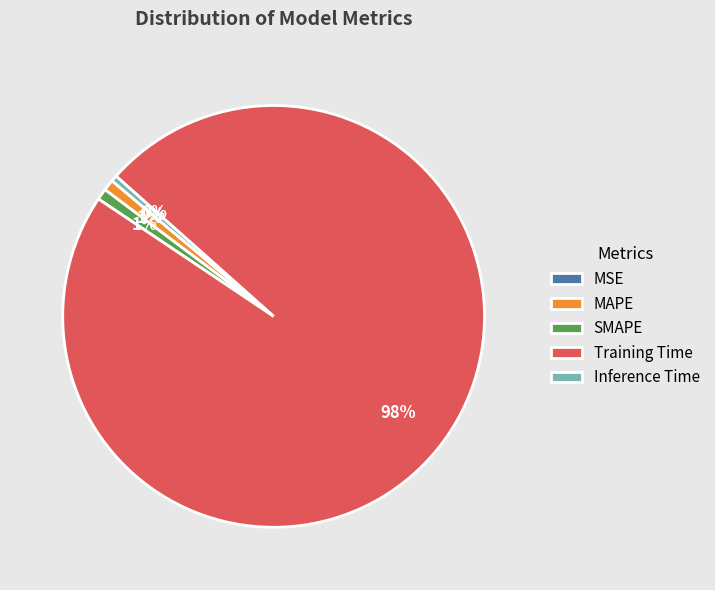

Is it true that SMAPE is 1% of the pie?

True